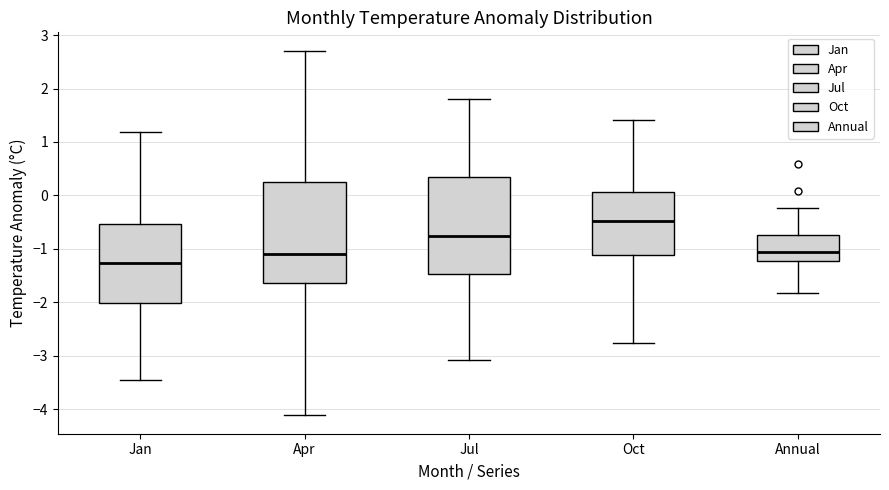

Reading left to right, transcribe this box plot: for each box, give where its median line is, the range the box spans, and where its two whiskers end, as read against the y-axis. The values are not printed on the chart, so give them approximately, as read against the axis.

Jan: median -1.3, box -2.0 to -0.5, whiskers -3.4 to 1.2
Apr: median -1.1, box -1.6 to 0.2, whiskers -4.1 to 2.7
Jul: median -0.8, box -1.5 to 0.3, whiskers -3.1 to 1.8
Oct: median -0.5, box -1.1 to 0.1, whiskers -2.8 to 1.4
Annual: median -1.1, box -1.2 to -0.7, whiskers -1.8 to -0.2